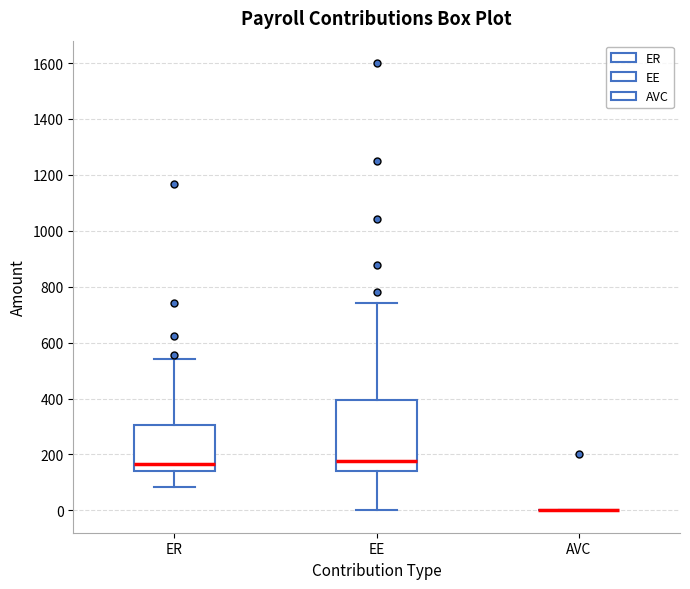

Reading left to right, transcribe this box plot: for each box, give where its median line is, the range the box spans, and where its two whiskers end, as read against the y-axis. The values are not printed on the chart, so give them approximately, as read against the axis.

ER: median 160, box 140 to 300, whiskers 80 to 540
EE: median 180, box 140 to 400, whiskers 0 to 740
AVC: box collapsed to a line at 0, whiskers 0 to 0